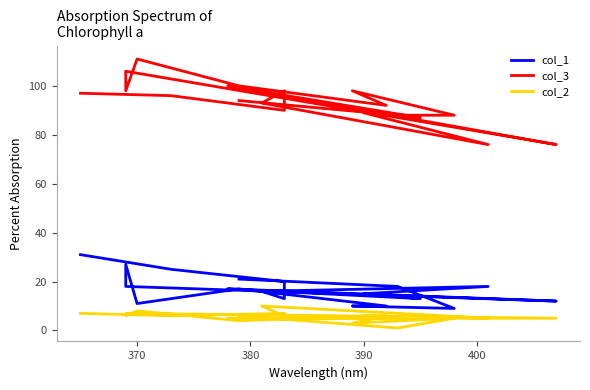

Which series has the largest total across all categories?

col_3